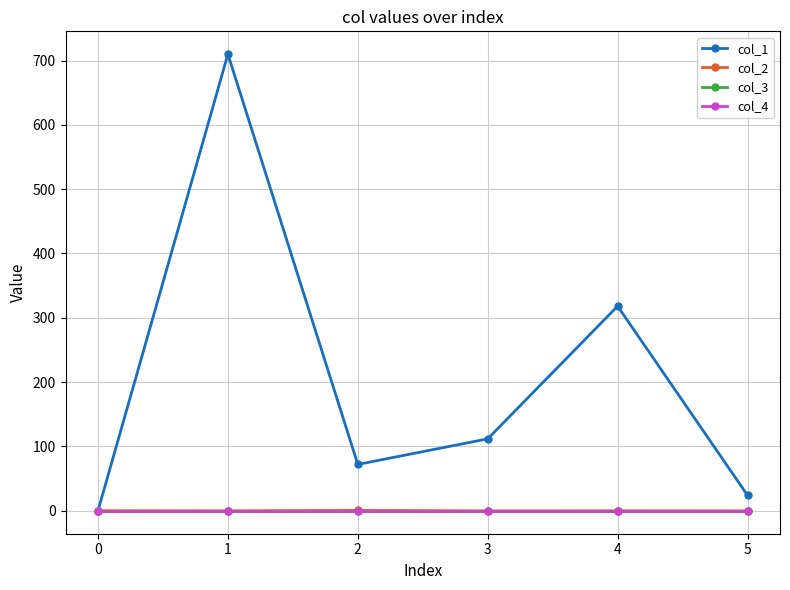

In col_1, how many points are lower than both neighbors (excluding endpoints)?

1